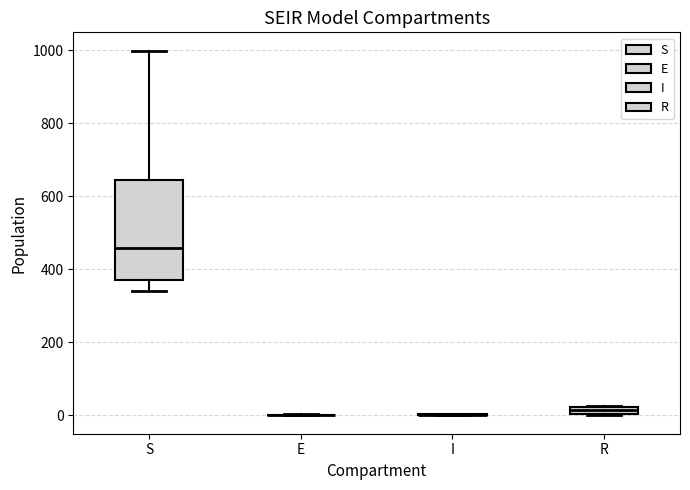

Where does the upper whisker of the box for S end on the y-axis? The values are not printed on the chart, so give them approximately, as read against the axis.

1000